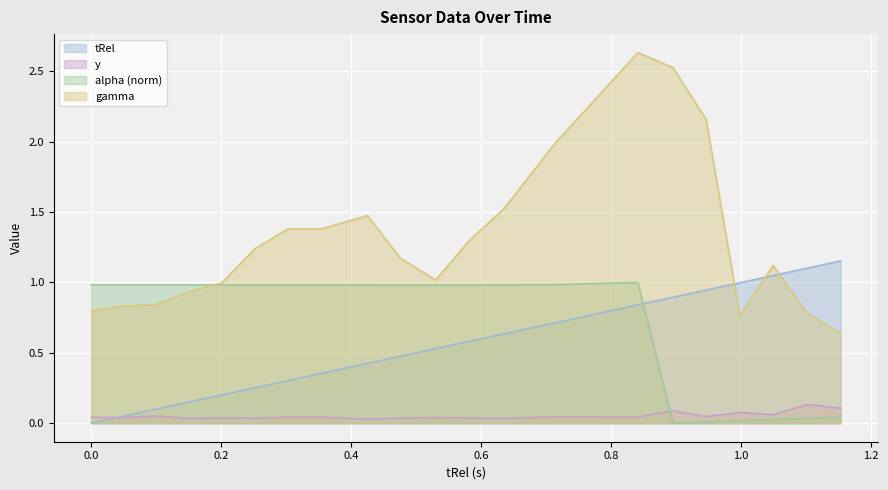

Where is gamma nearest to the value 1?

0.201